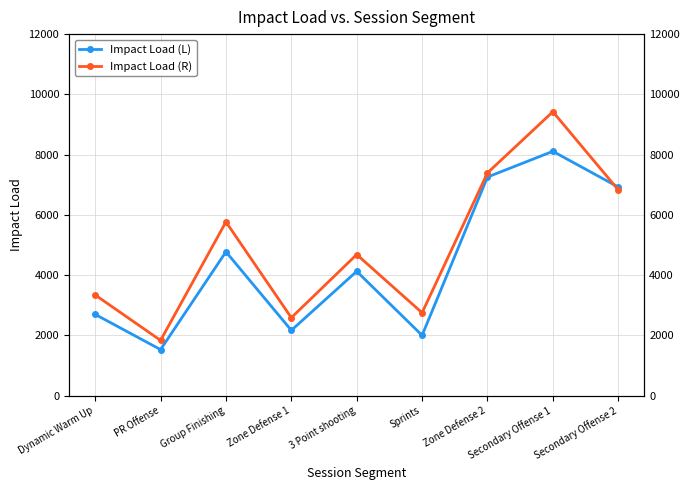

Does the chart have visible grid lines?

Yes